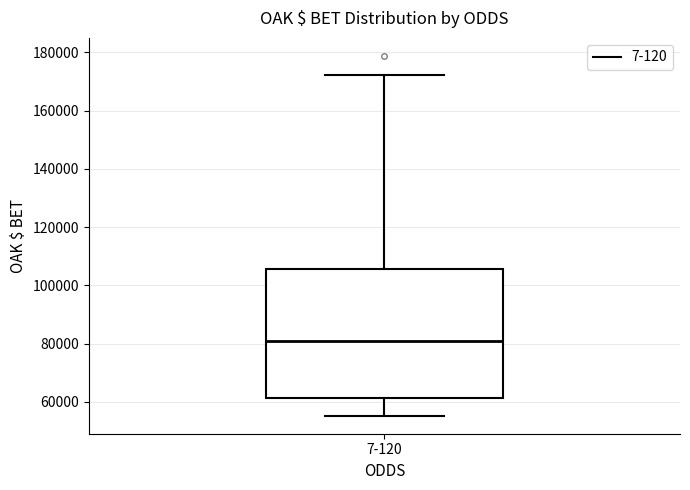

Where is the lower edge of the box for 7-120 on the y-axis? The values are not printed on the chart, so give them approximately, as read against the axis.

62000